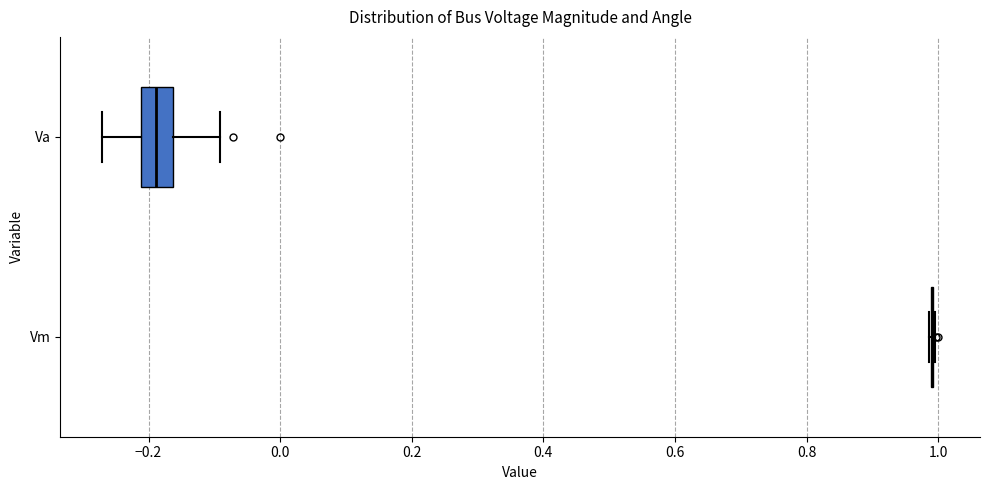

Comparing the boxes themselves (not the whiskers), which one is the widest?

Va